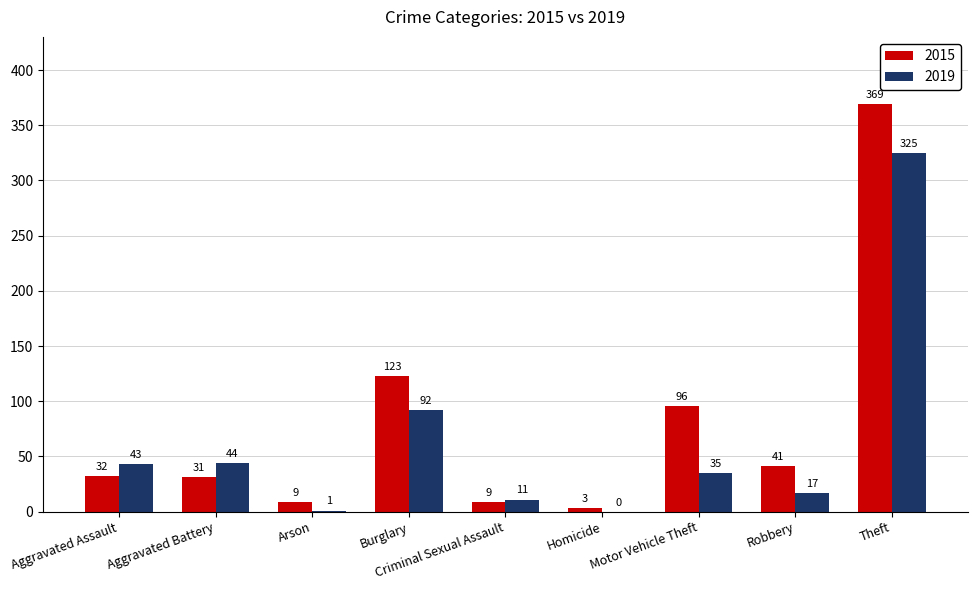

Reading left to right, list all the values displayed in this chart.

2015: 32	31	9	123	9	3	96	41	369
2019: 43	44	1	92	11	0	35	17	325